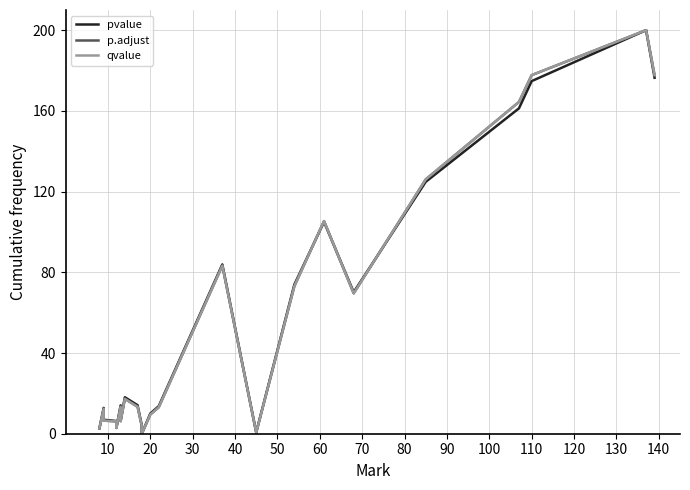

Which series has the largest total across all categories?

p.adjust